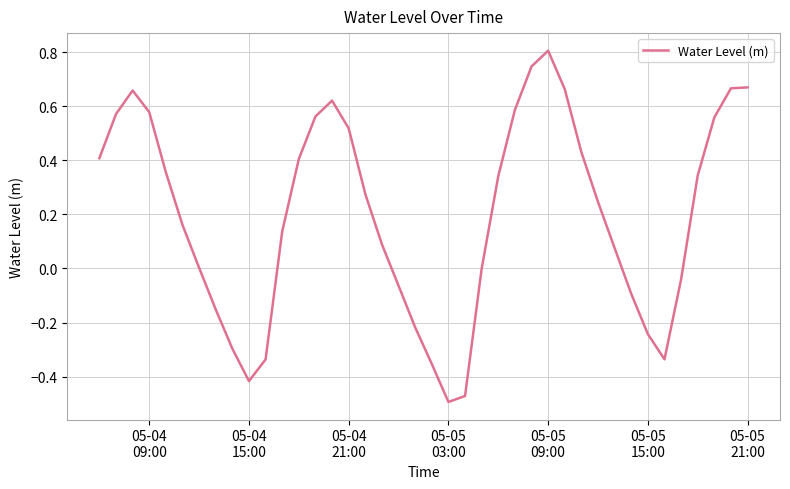

What is the maximum value shown in the chart?

0.8